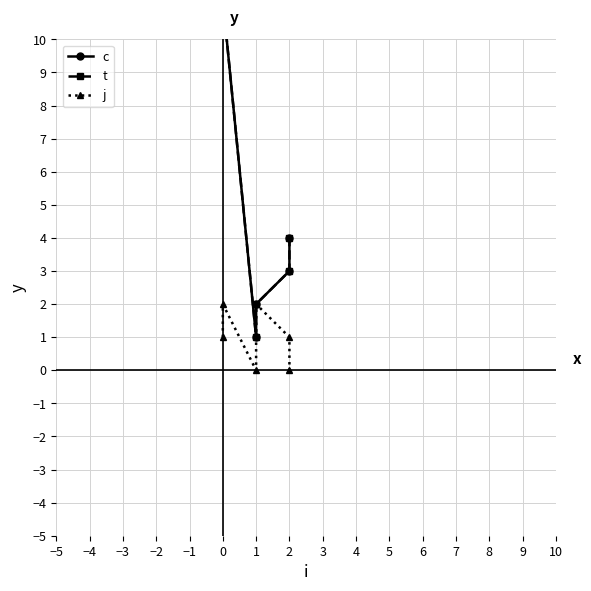

In j, how many points are higher than both neighbors (excluding endpoints)?

2